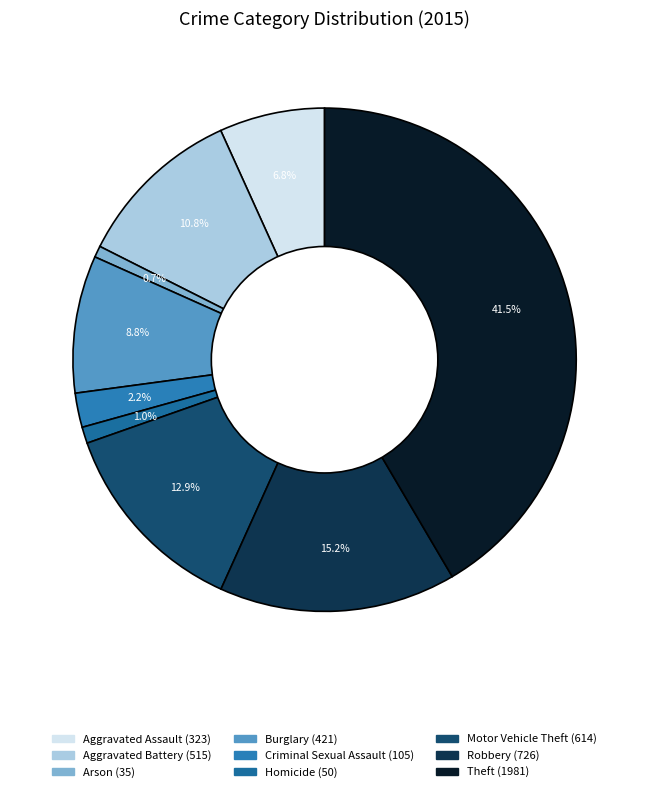

The Criminal Sexual Assault slice represents 8% of the pie. True or false?

False